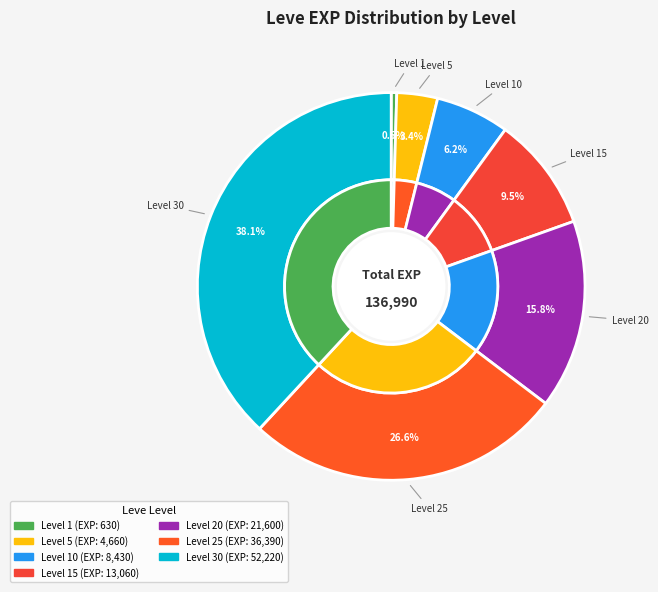

Which slice is the largest?

30